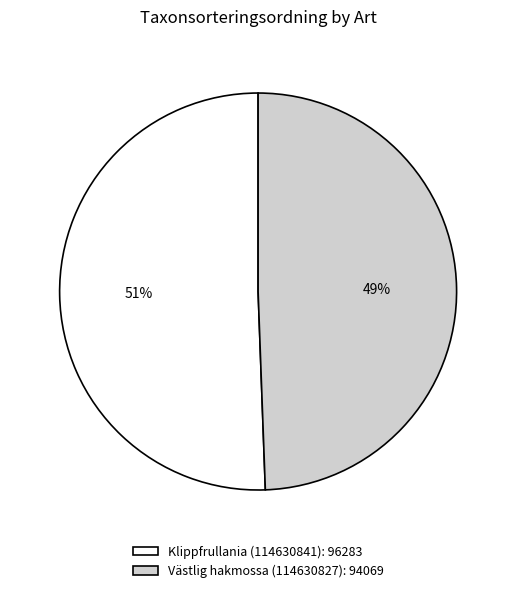

Count the number of slices in the pie.

2